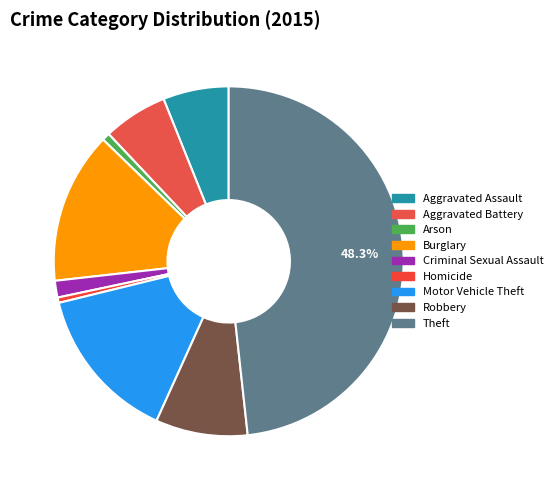

Is it true that Homicide is 0% of the pie?

True